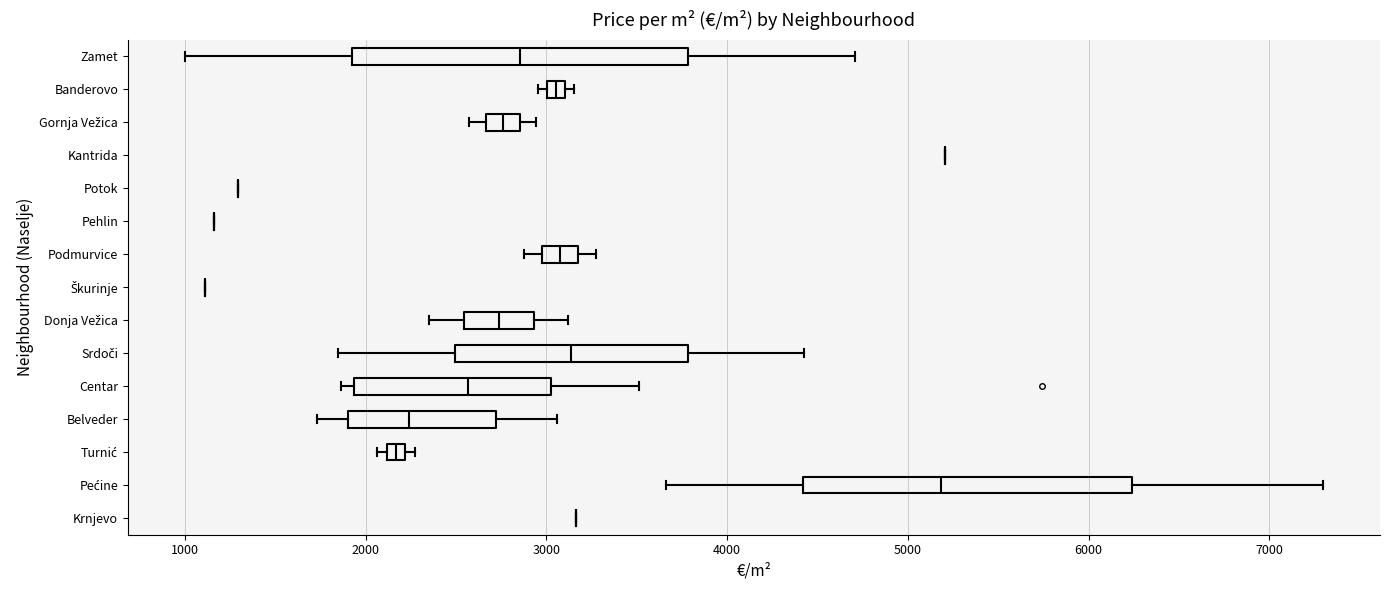

Where is the right edge of the box for Belveder on the x-axis? The values are not printed on the chart, so give them approximately, as read against the axis.

2700